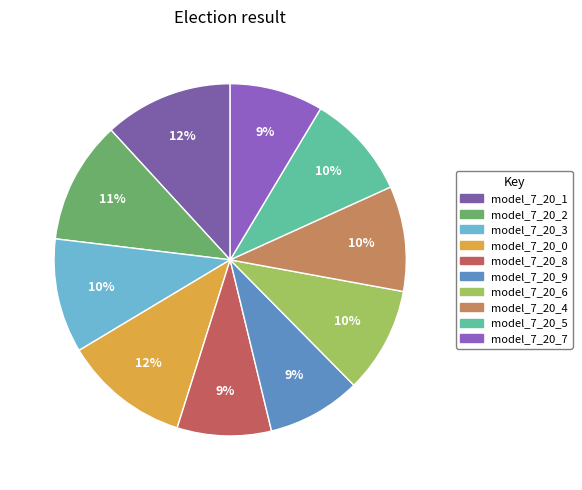

Count the number of slices in the pie.

10